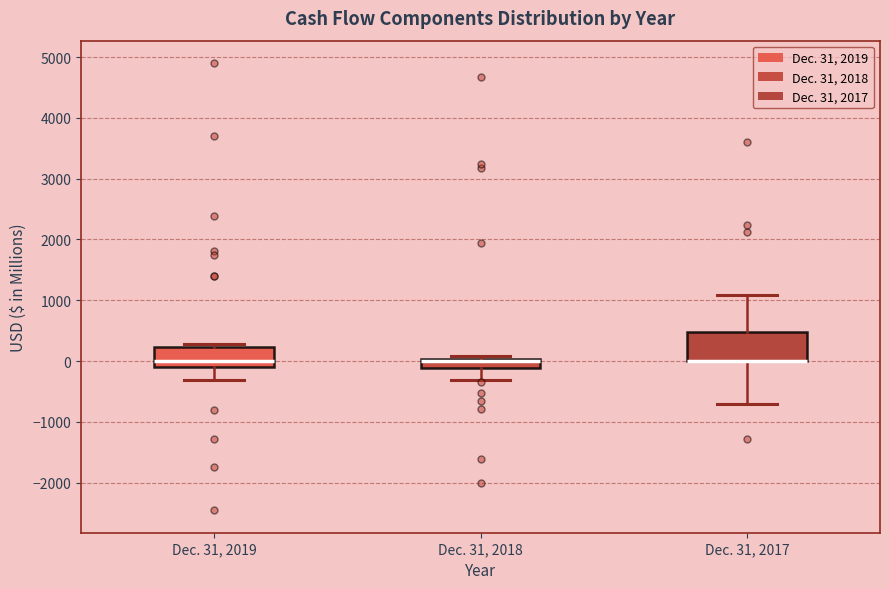

Where is the upper edge of the box for Dec. 31, 2018 on the y-axis? The values are not printed on the chart, so give them approximately, as read against the axis.

0